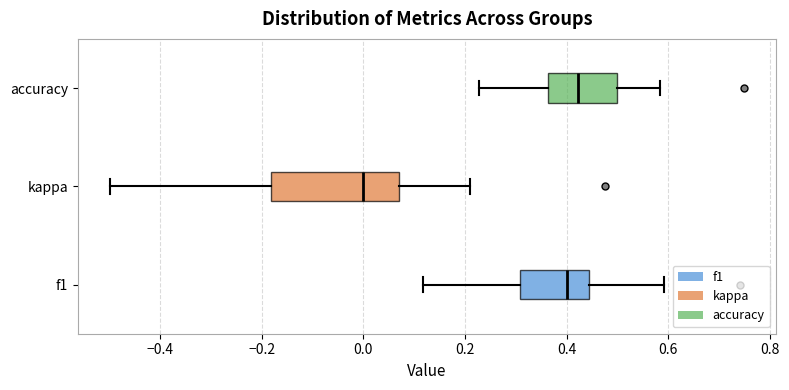

Where does the median line of the box for accuracy sit on the x-axis? The values are not printed on the chart, so give them approximately, as read against the axis.

0.42